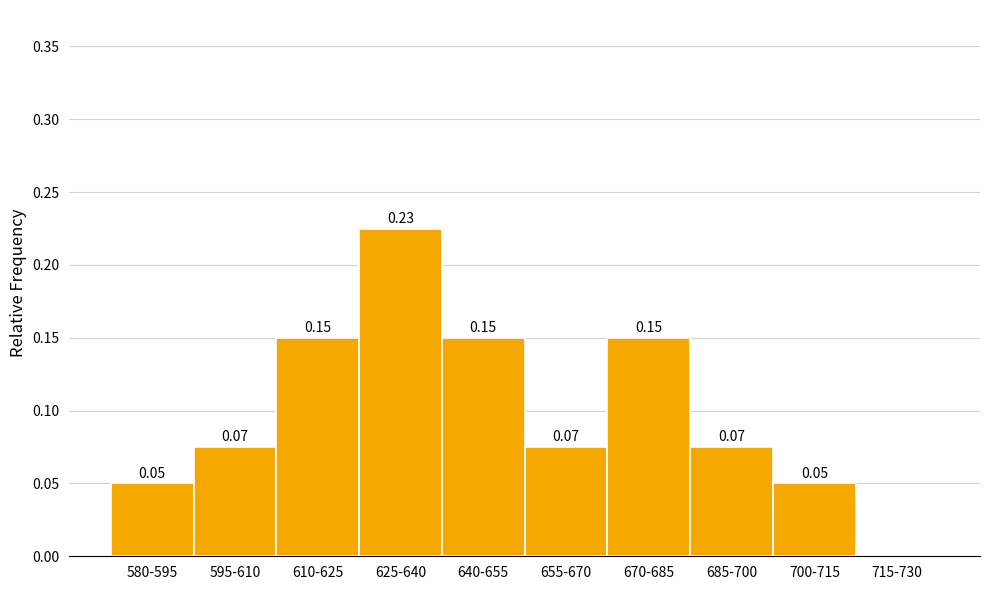

What is the sum of all values?

1.0